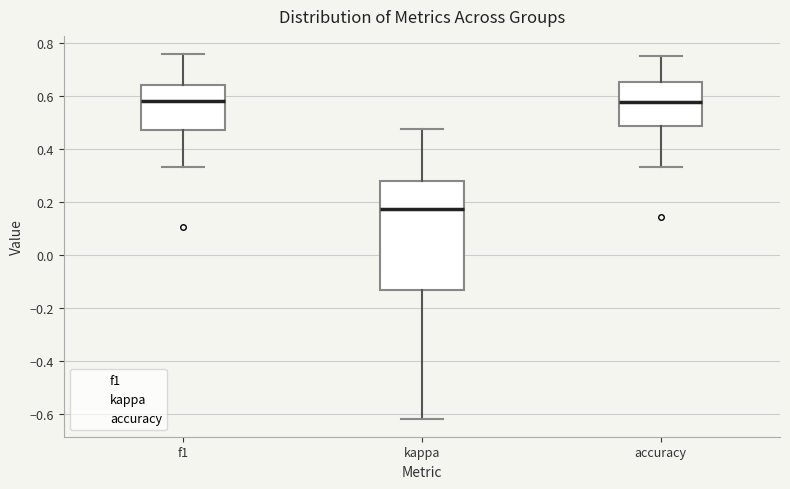

Where does the median line of the box for accuracy sit on the y-axis? The values are not printed on the chart, so give them approximately, as read against the axis.

0.58